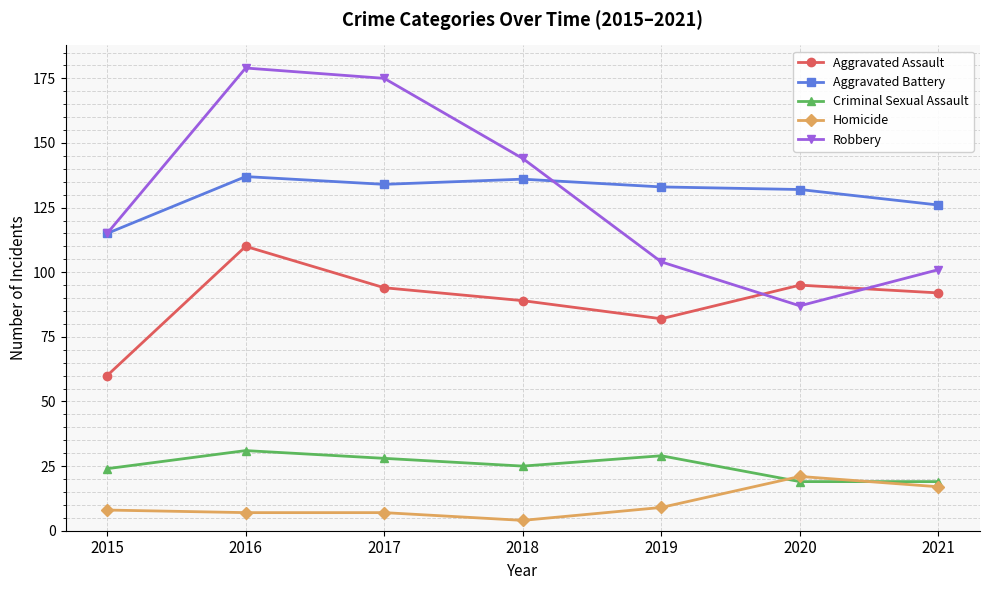

Which series changed the most between 2016 and 2020?

Robbery